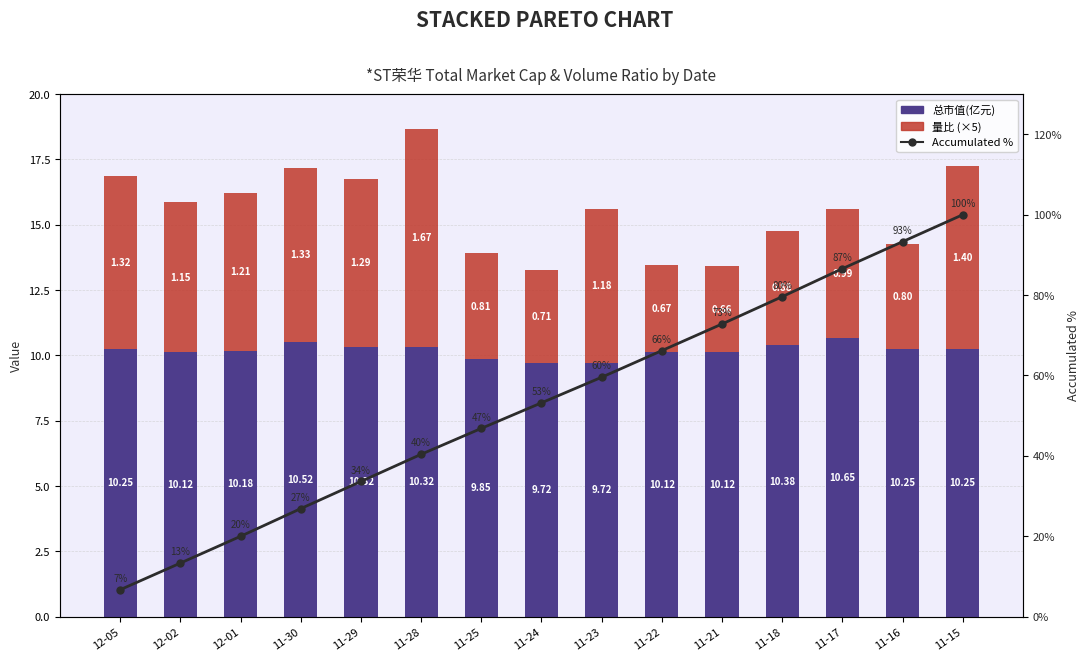

How many 总市值(亿元) values are between 10 and 11?

12